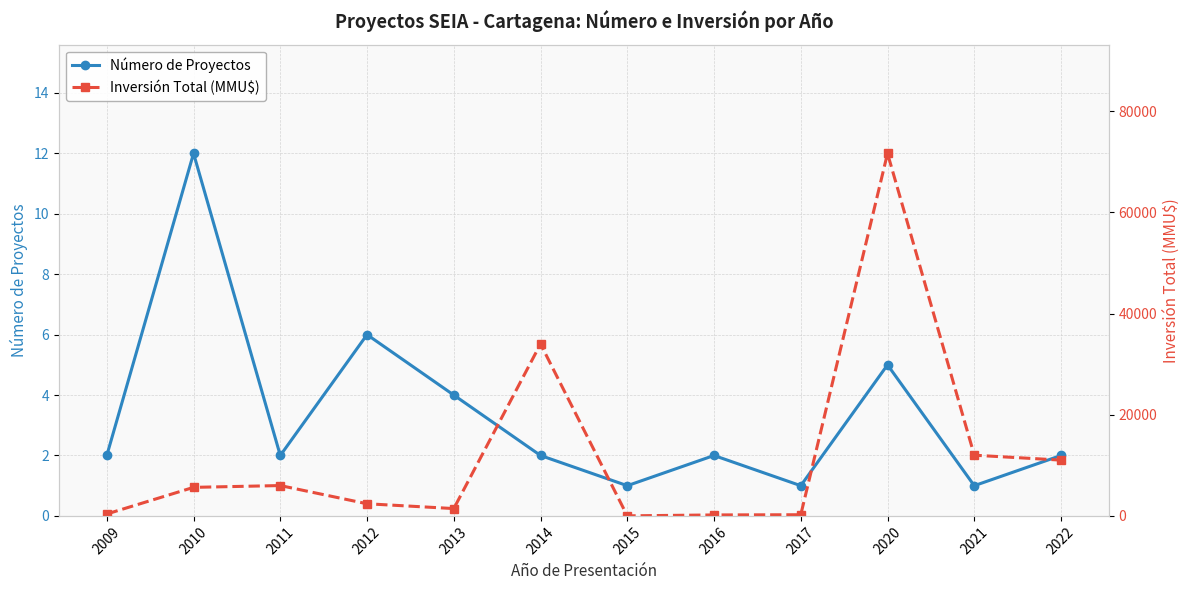

Reading left to right, extract all data points from this chart.

Número de Proyectos: 2	12	2	6	4	2	1	2	1	5	1	2
Inversión Total (MMU$): 378	5644	6000	2400	1450	34000	10	190	230	71679	12000	11030